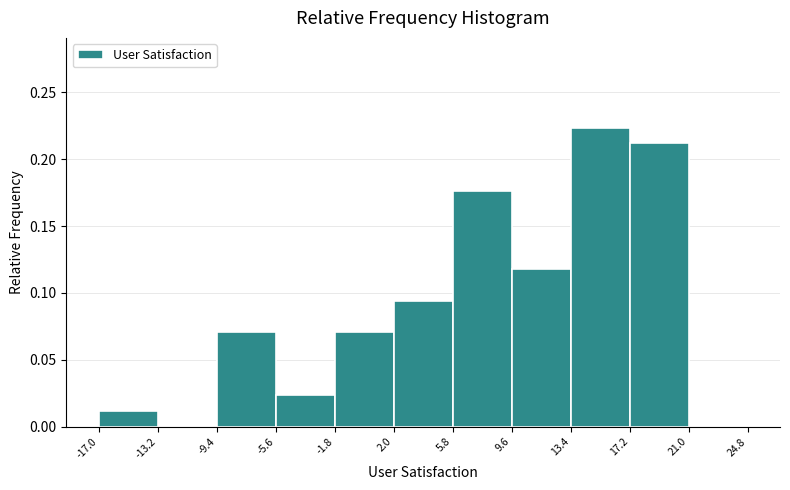

Which range on the x-axis has the tallest bar?

13.4 to 17.2